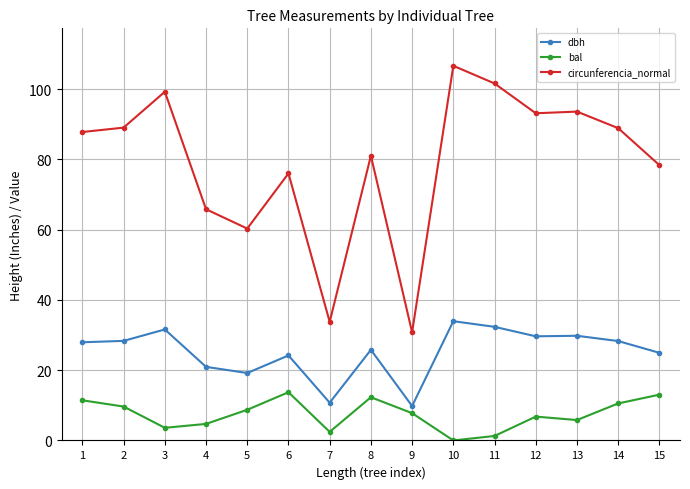

Rank the series by their maximum value, from lowest to highest.

bal, dbh, circunferencia_normal